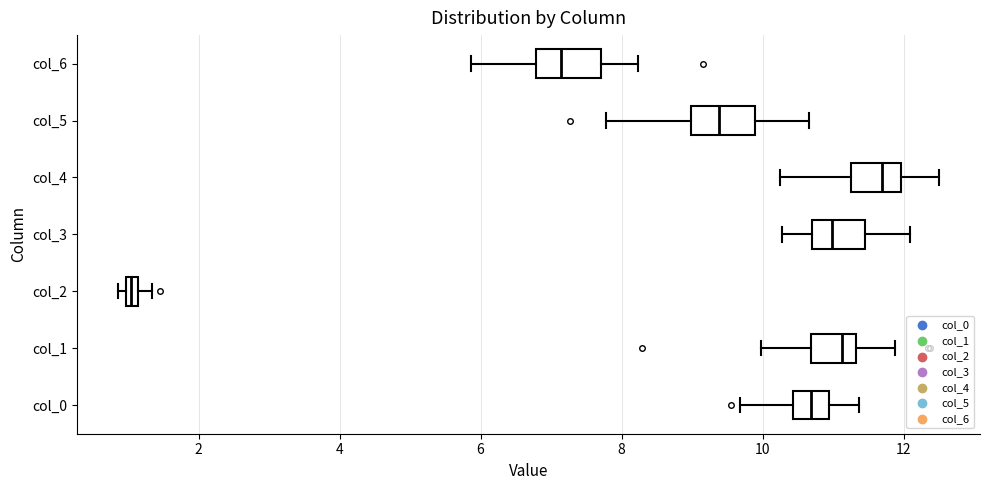

Where does the median line of the box for col_6 sit on the x-axis? The values are not printed on the chart, so give them approximately, as read against the axis.

7.2